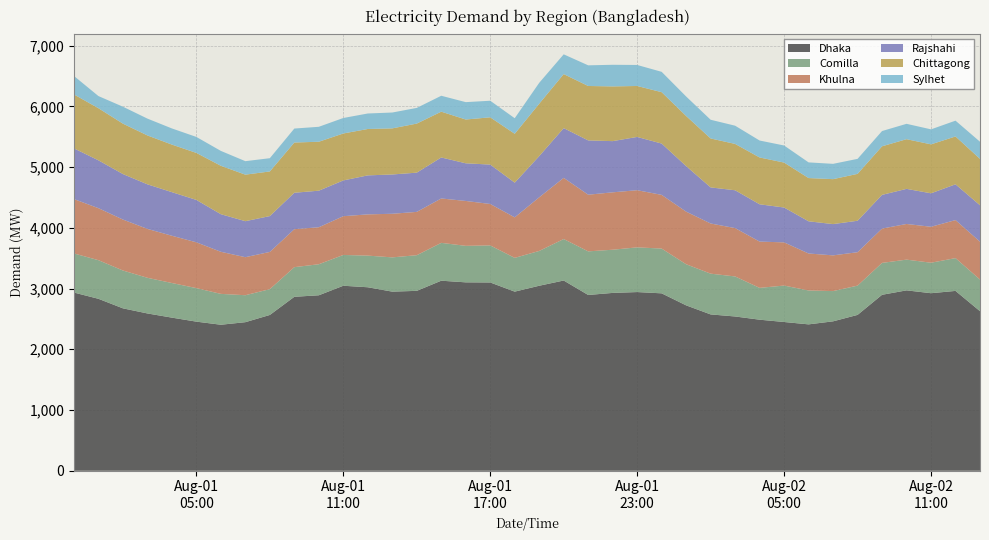

Reading left to right, what are all the values shown in this chart?

Dhaka: 2934	2831	2674	2590	2521	2455	2404	2446	2565	2864	2889	3046	3021	2949	2962	3129	3102	3100	2949	3046	3132	2894	2928	2942	2921	2723	2574	2540	2487	2449	2410	2460	2566	2897	2970	2923	2961	2627
Comilla: 644	636	623	587	570	552	508	444	425	488	511	507	521	564	587	623	601	610	556	573	683	718	711	736	737	677	671	659	524	600	558	498	482	525	506	502	540	521
Khulna: 895	856	839	805	778	754	693	626	613	625	609	638	679	718	713	731	739	682	667	883	1007	933	945	941	884	866	826	796	762	711	609	588	550	565	587	592	626	623
Rajshahi: 835	788	749	734	718	698	619	593	590	600	602	589	642	647	646	675	620	649	571	678	819	894	843	877	845	750	594	623	614	574	530	515	518	555	578	551	589	600
Chittagong: 888	858	830	805	783	774	797	766	735	827	806	773	764	759	808	754	721	778	805	863	890	896	901	839	846	825	806	763	771	740	712	740	772	800	818	806	788	764
Sylhet: 304	200	279	277	266	263	245	222	218	230	246	255	255	261	258	262	286	273	256	344	325	340	356	346	335	321	308	300	279	281	258	252	247	251	253	247	260	282